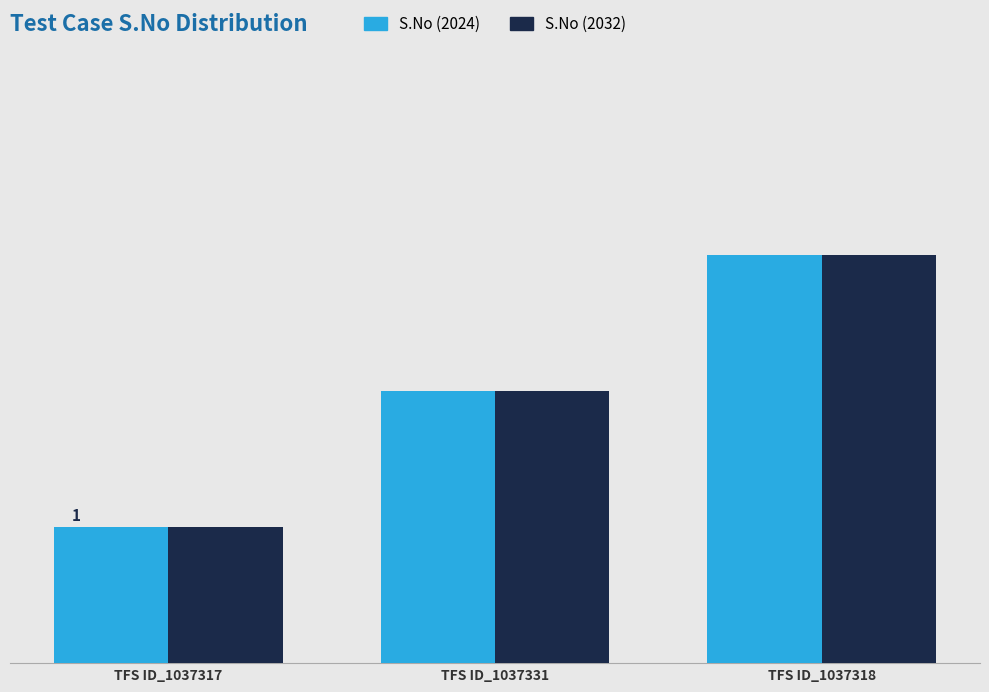

The value of S.No (2024) at TFS ID_1037318 is 5. True or false?

False